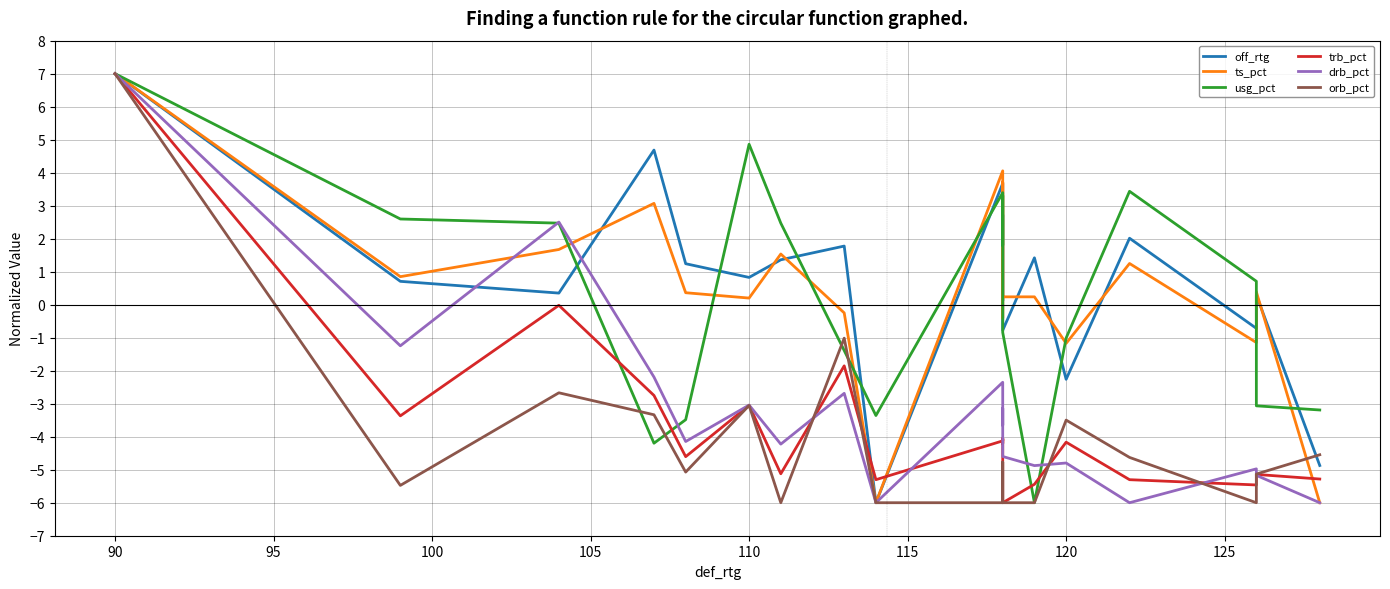

How many times do trb_pct and orb_pct cross each other?

5